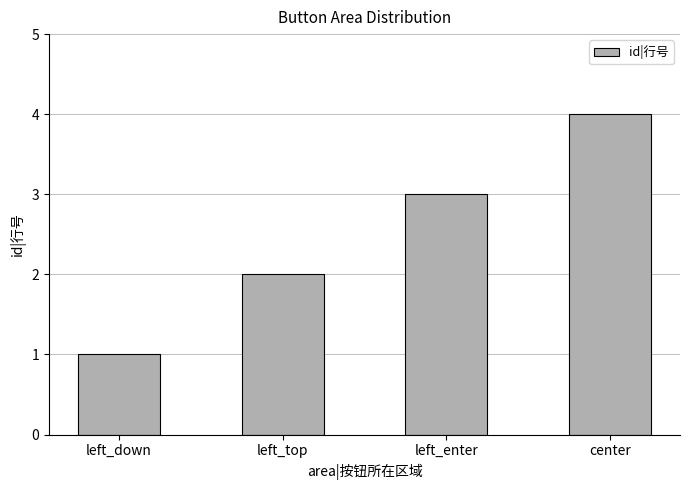

What is the value of the 1st bar from the left?

1